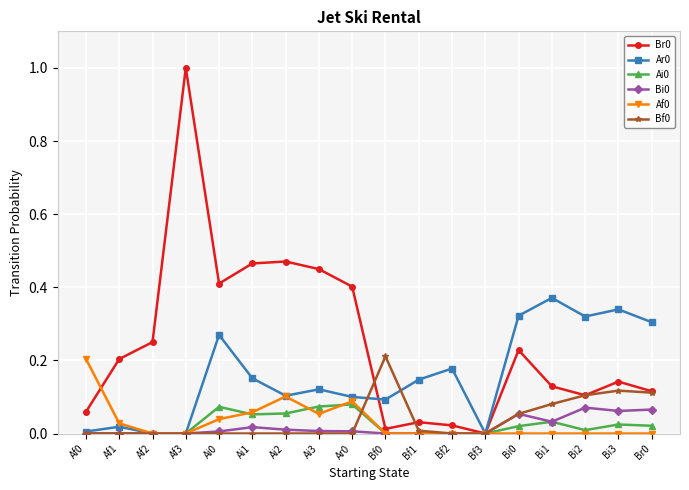

The Br0 series shows 0.1 at Bi2. True or false?

True